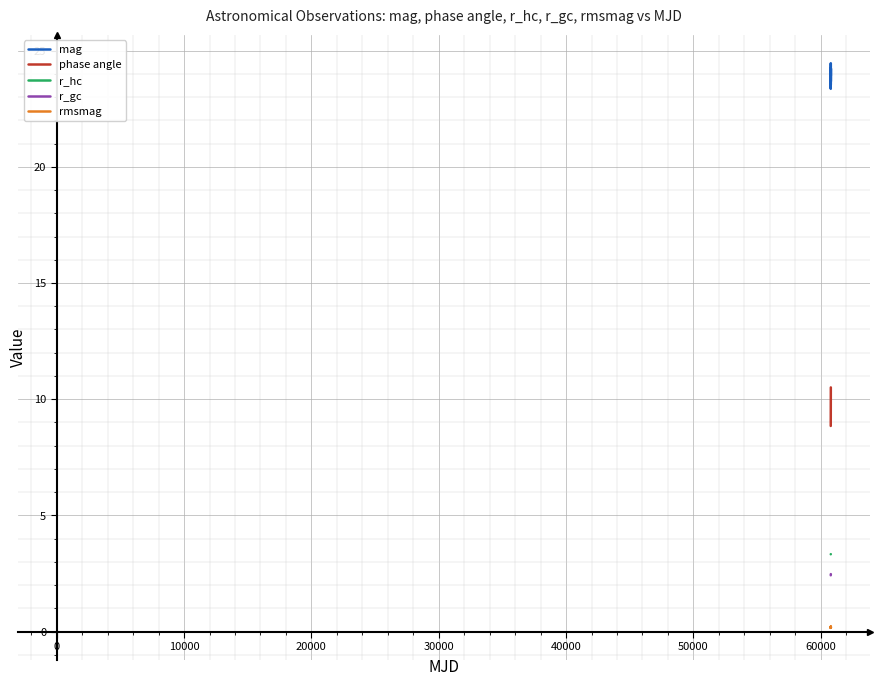

True or false: phase angle and r_hc cross at least once.

False